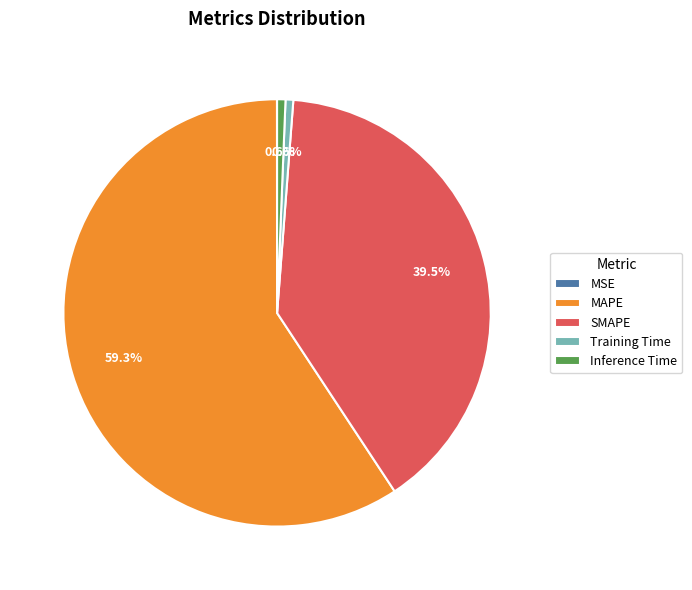

To the nearest percent, what is the difference between the MAPE and Training Time slice percentages?

59%